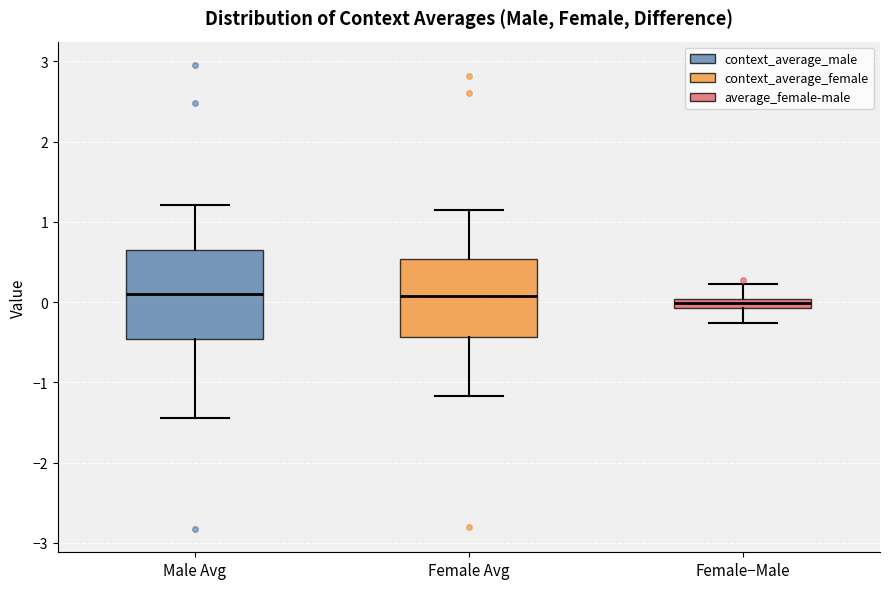

Where is the upper edge of the box for Male Avg on the y-axis? The values are not printed on the chart, so give them approximately, as read against the axis.

0.6